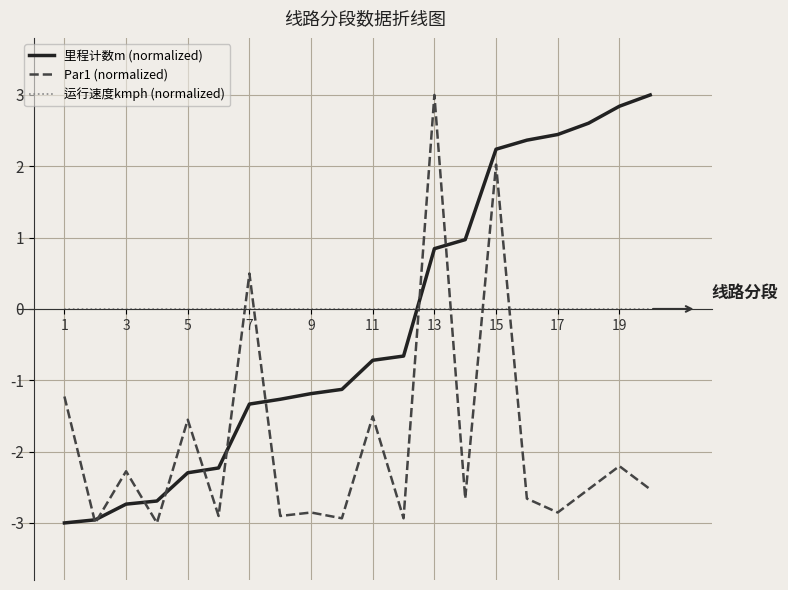

True or false: 里程计数m (normalized) and 运行速度kmph (normalized) intersect in this chart.

True